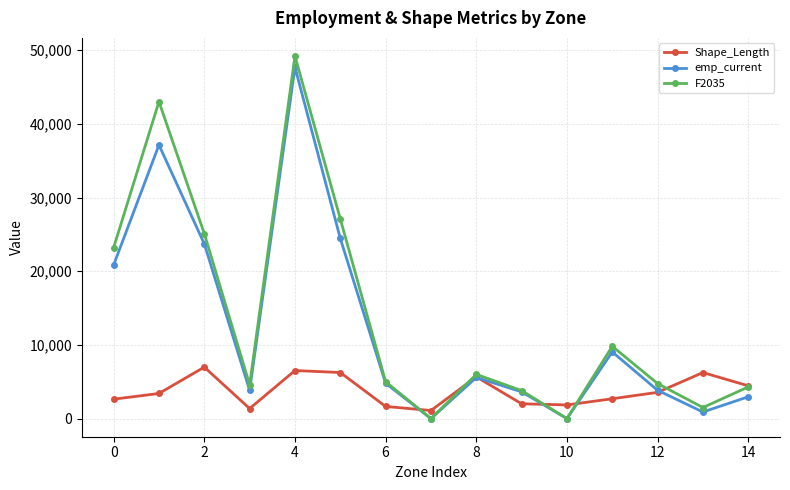

What is the sum of all emp_current values?

188412.0